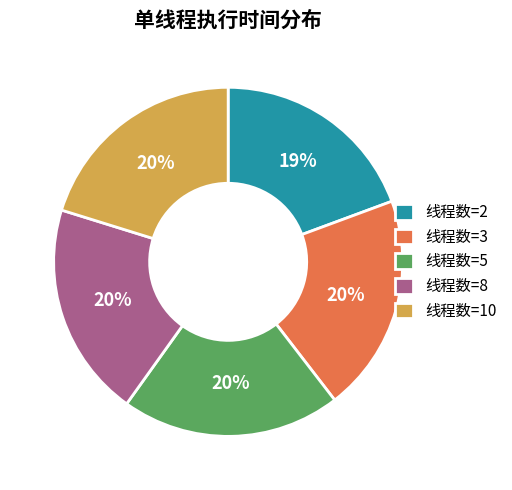

How many segments does this pie chart have?

5